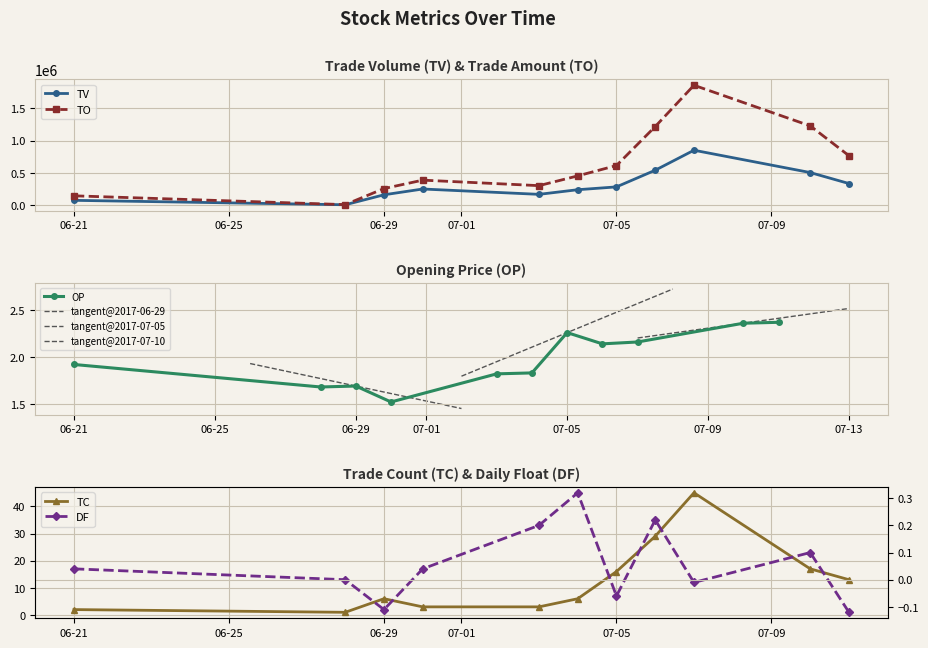

At 2017-07-03, list the series in order from smallest to largest.

DF, OP, TC, TV, TO